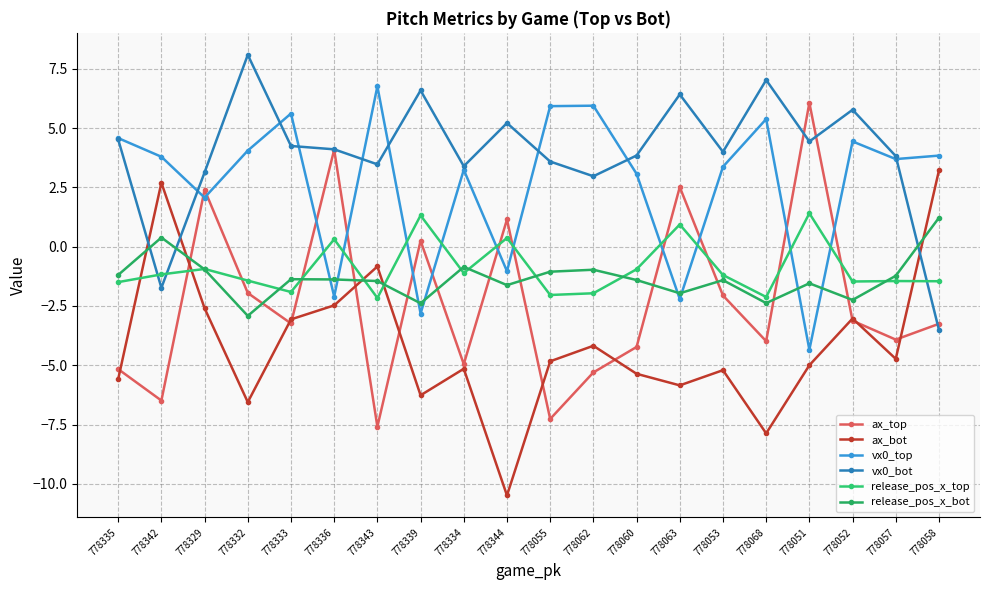

The value of release_pos_x_top at 778332 is -0.5. True or false?

False